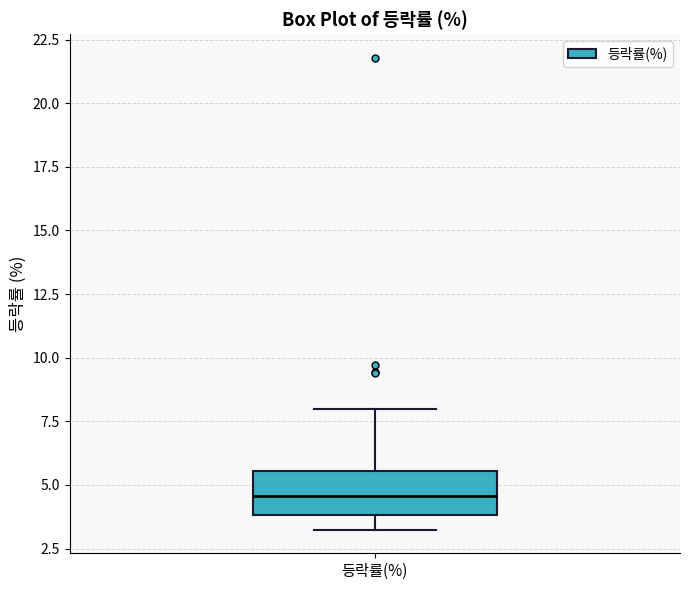

Read this box plot against the y-axis: the position of the median line, the range covered by the box, and the ends of both whiskers. The values are not printed on the chart, so give them approximately, as read against the axis.

median 4.5, box 4.0 to 5.5, whiskers 3.0 to 8.0